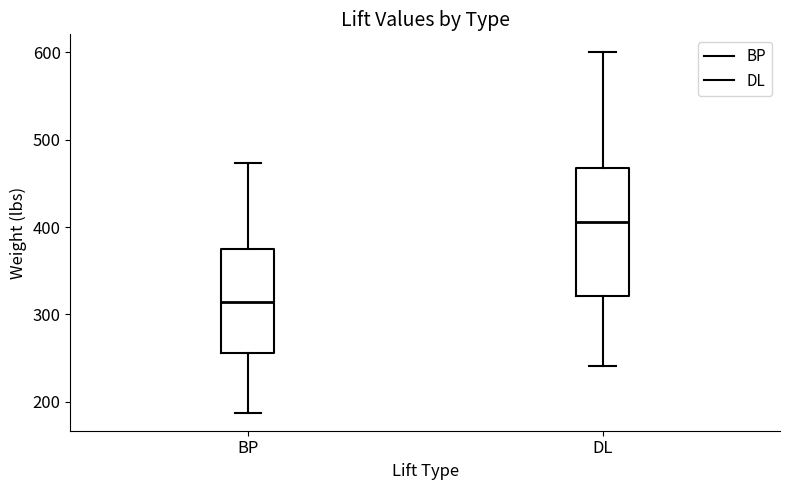

Where does the median line of the box for DL sit on the y-axis? The values are not printed on the chart, so give them approximately, as read against the axis.

410